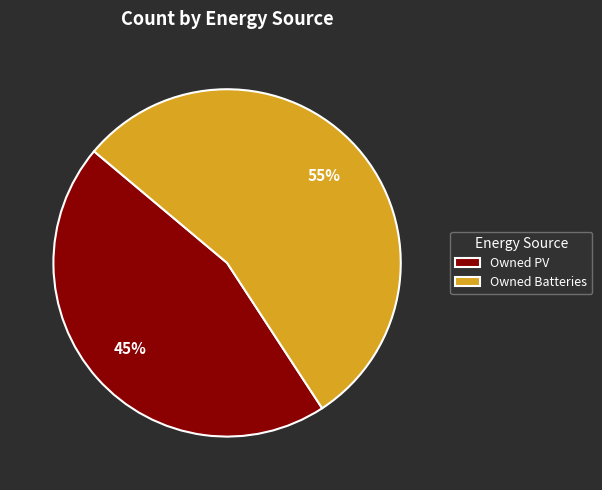

To the nearest percent, what percentage of the pie is Owned Batteries?

55%